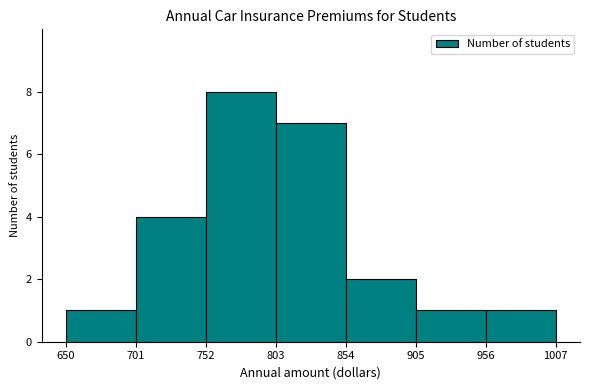

Reading left to right, list every bar in this chart as the range it spans on the x-axis followed by its height. The values are not printed on the chart, so give them approximately, as read against the axis.

650 to 701: 1
701 to 752: 4
752 to 803: 8
803 to 854: 7
854 to 905: 2
905 to 956: 1
956 to 1007: 1